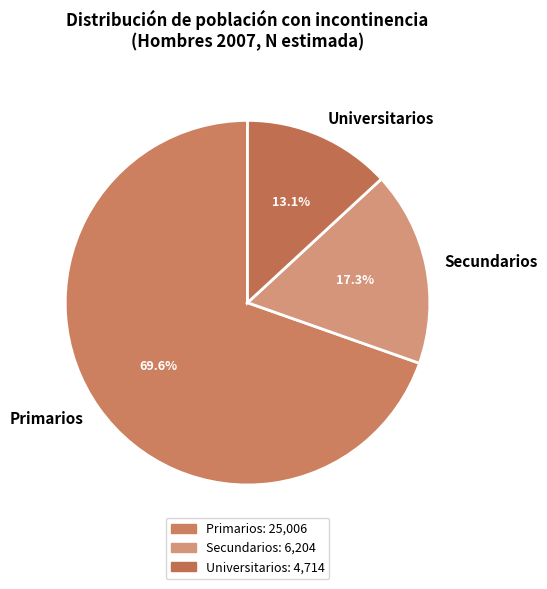

To the nearest percent, what is the combined percentage of Secundarios and Universitarios?

30%